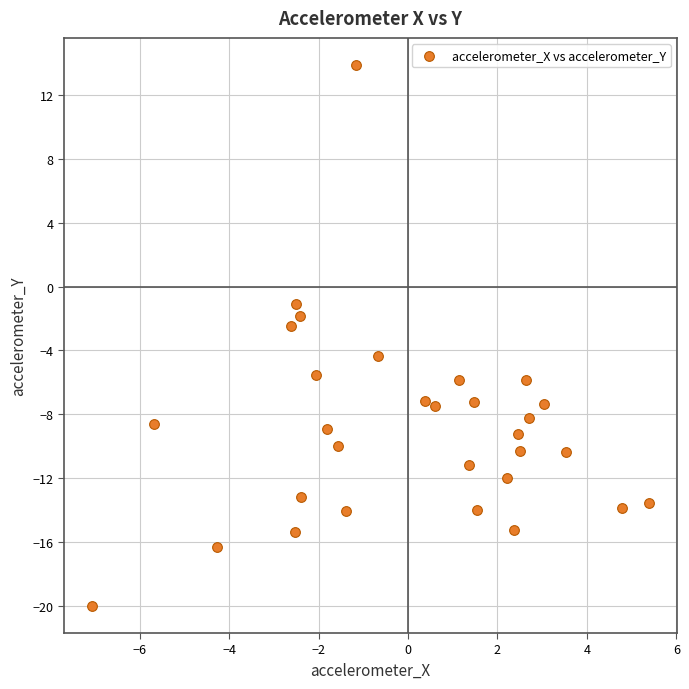

What is the range of X values (max minus min)?

12.5